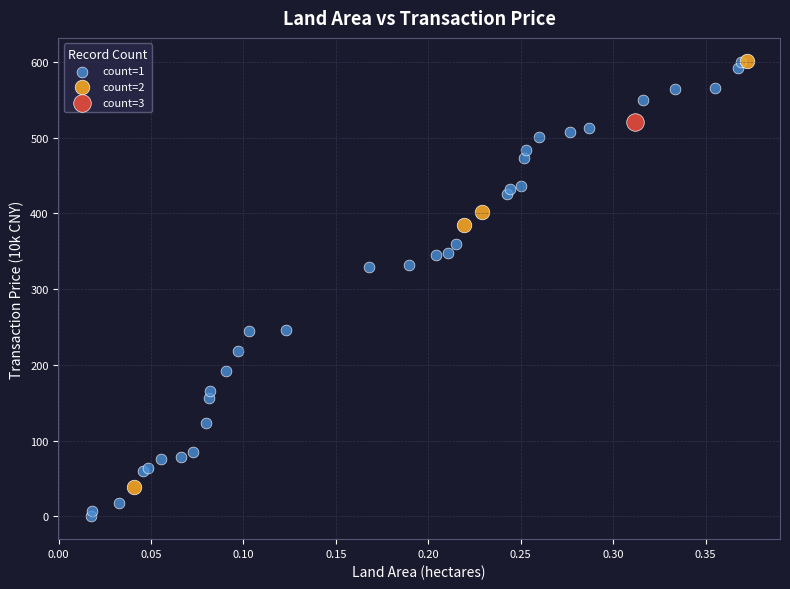

What are all the series names shown in the legend?

count=1, count=2, count=3